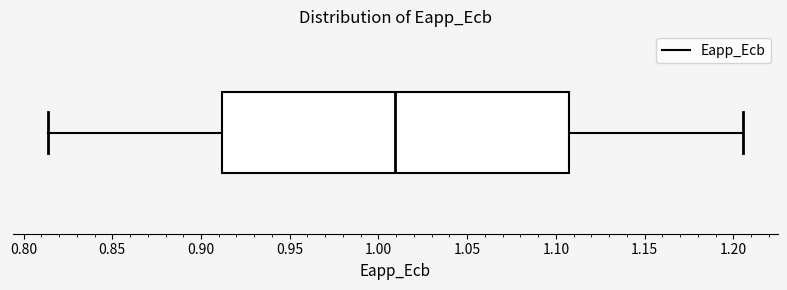

Read this box plot against the x-axis: the position of the median line, the range covered by the box, and the ends of both whiskers. The values are not printed on the chart, so give them approximately, as read against the axis.

median 1.010, box 0.910 to 1.110, whiskers 0.815 to 1.205